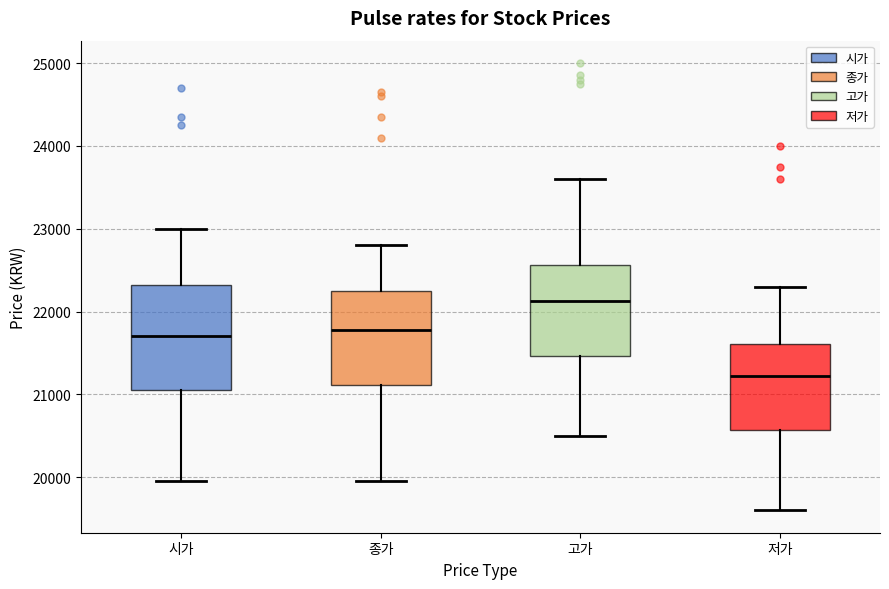

Where is the lower edge of the box for 저가 on the y-axis? The values are not printed on the chart, so give them approximately, as read against the axis.

20600